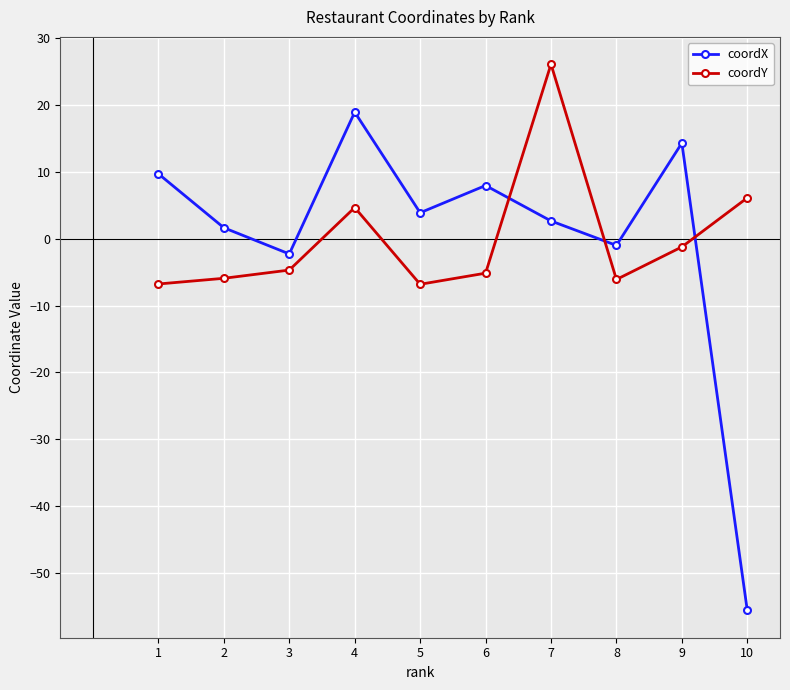

Between which two adjacent categories do coordY and coordX first intersect?

6 and 7